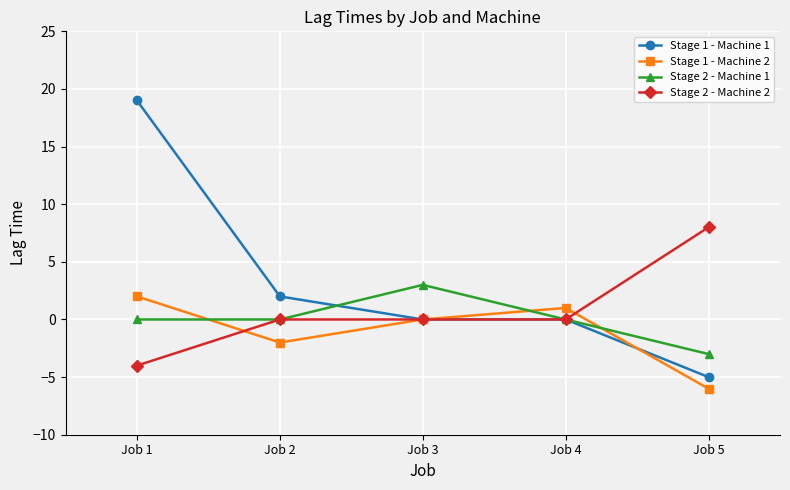

At which label is Stage 1 - Machine 1 closest to 7?

Job 2